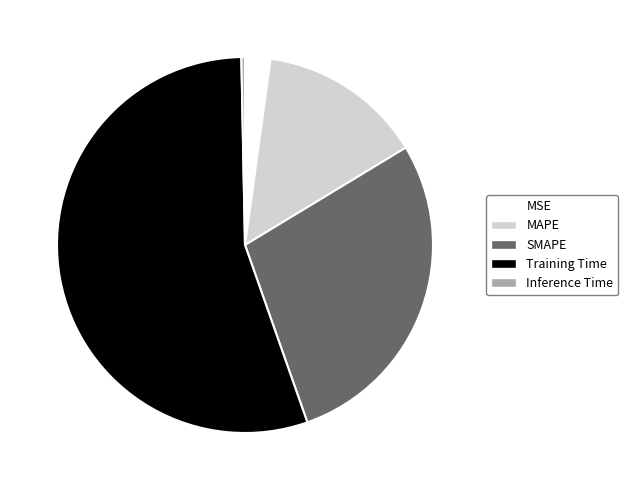

Which has a higher value, Inference Time or MAPE?

MAPE